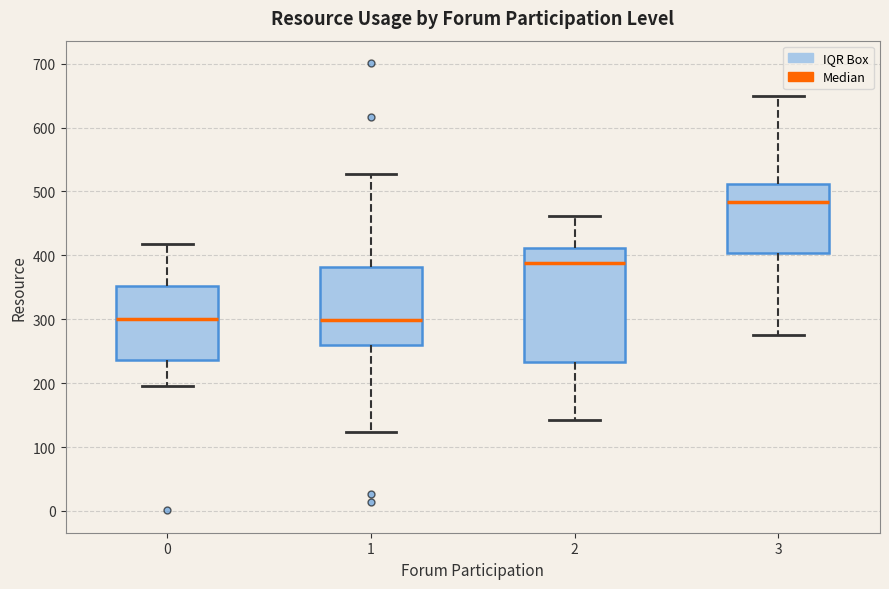

Which box has the highest median line?

3